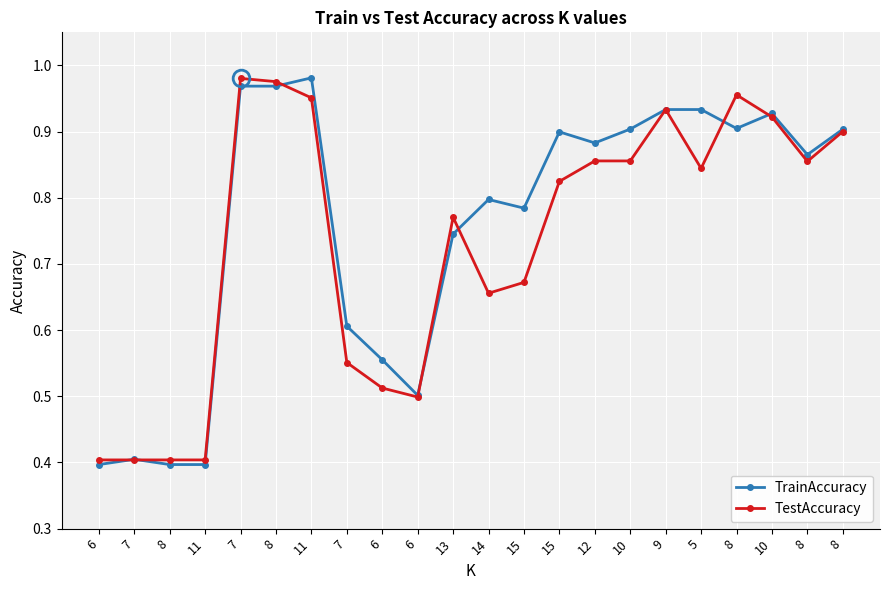

Which category has the highest value in the TrainAccuracy series?

11